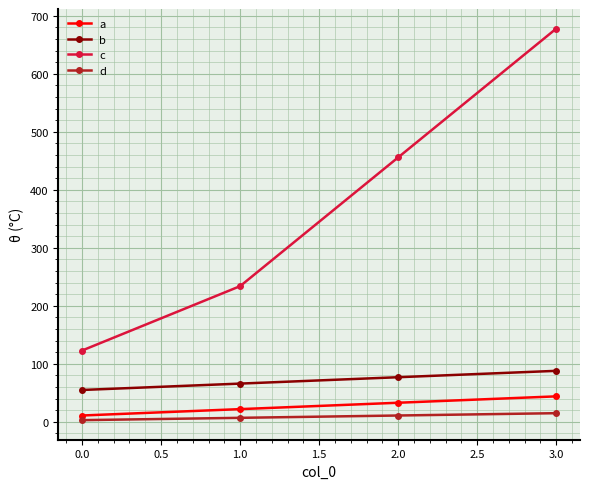

What is the maximum value shown in the chart?

678